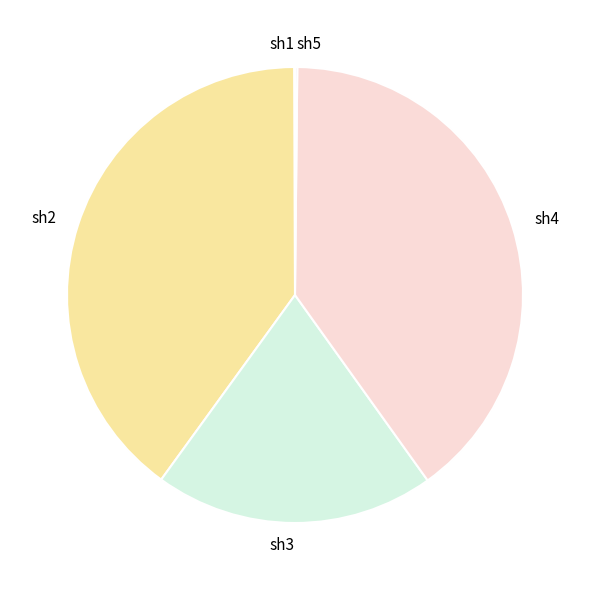

Is it true that sh4 is 40% of the pie?

True